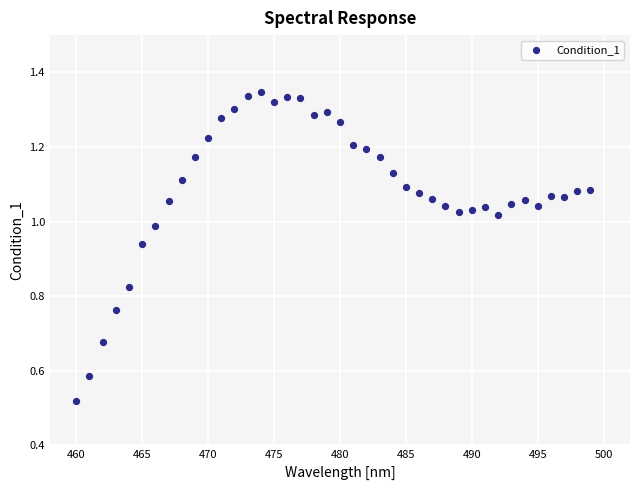

What is the range of X values (max minus min)?

39.0